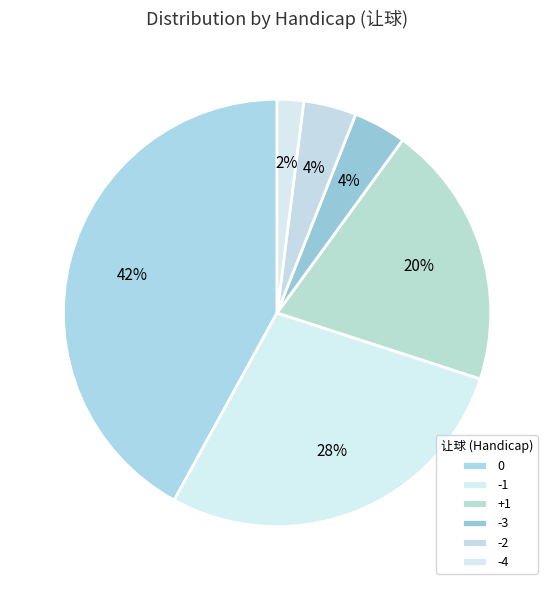

Which has a higher value, -2 or -3?

-2